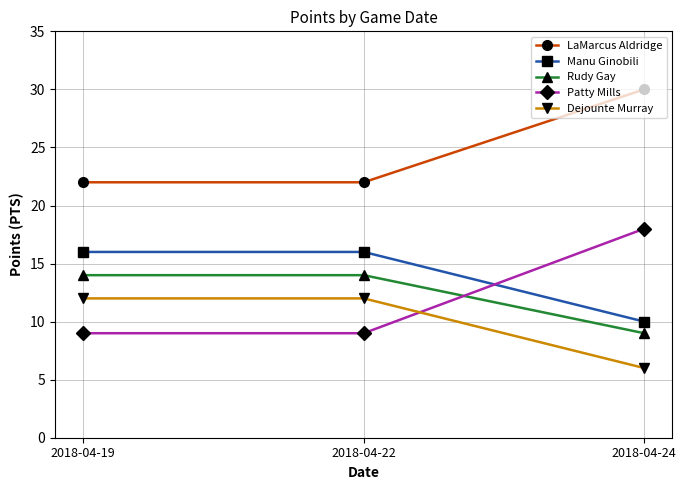

List the series in order of their peak value, highest first.

LaMarcus Aldridge, Patty Mills, Manu Ginobili, Rudy Gay, Dejounte Murray